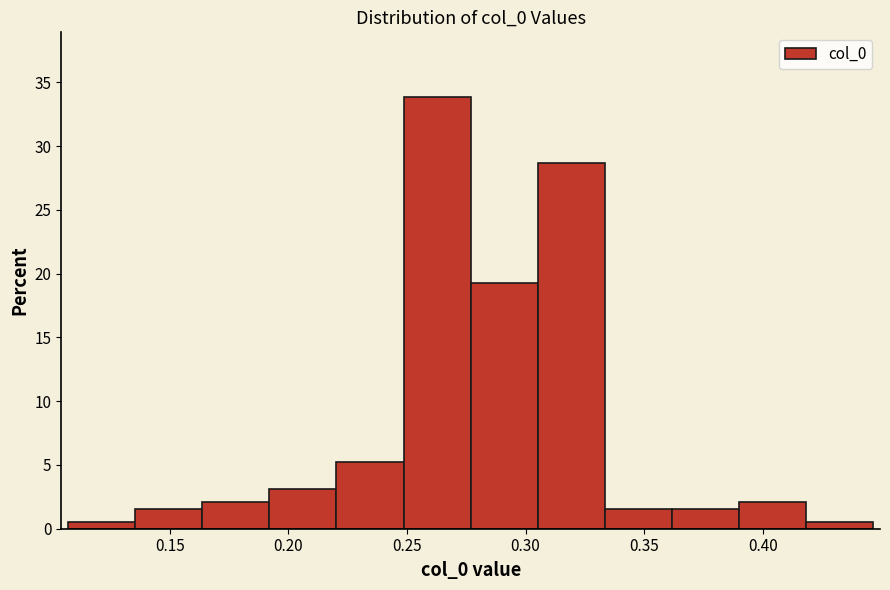

What is the height of the bar covering 0.165 to 0.190 on the x-axis? Neither the bar edges nor the heights are printed on the chart, so give them approximately, as read against the axes.

2.0